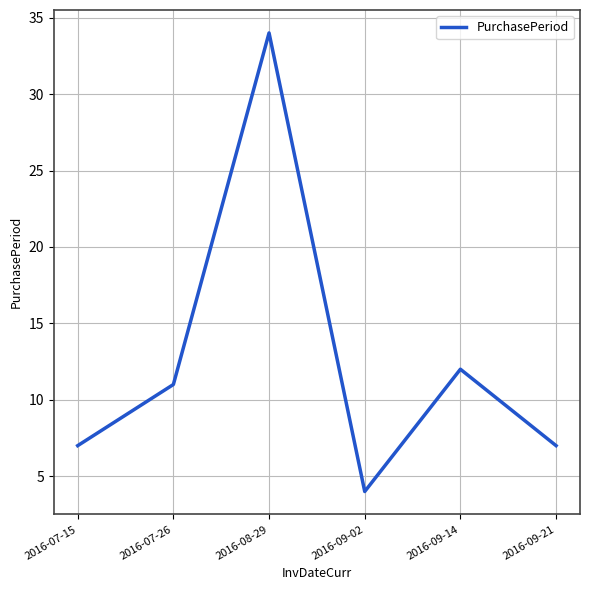

What position from the left is 2016-07-15?

1